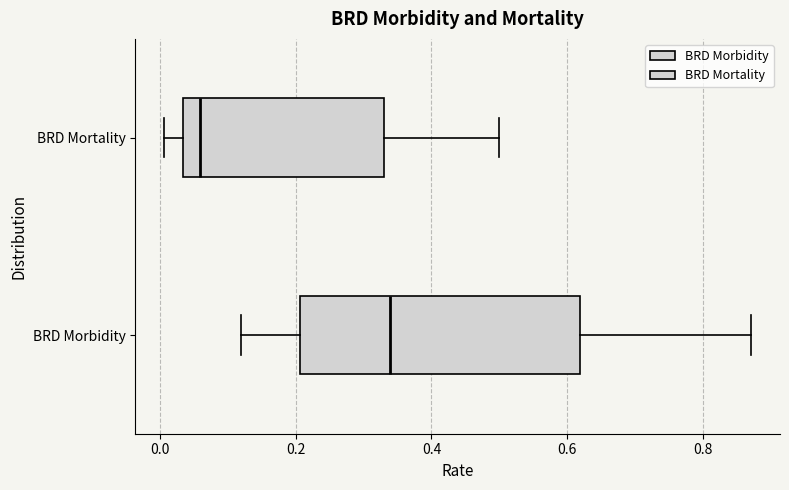

Where is the left edge of the box for BRD Morbidity on the x-axis? The values are not printed on the chart, so give them approximately, as read against the axis.

0.20